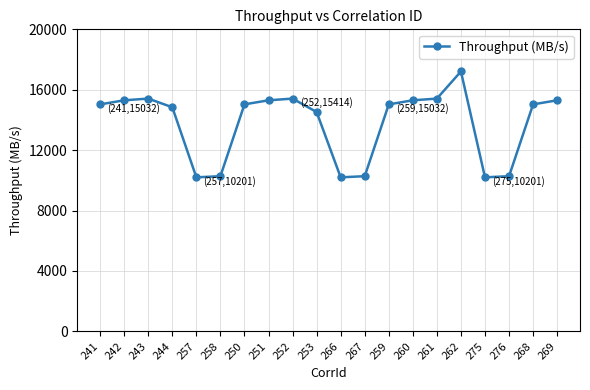

What position from the left is 252?

9